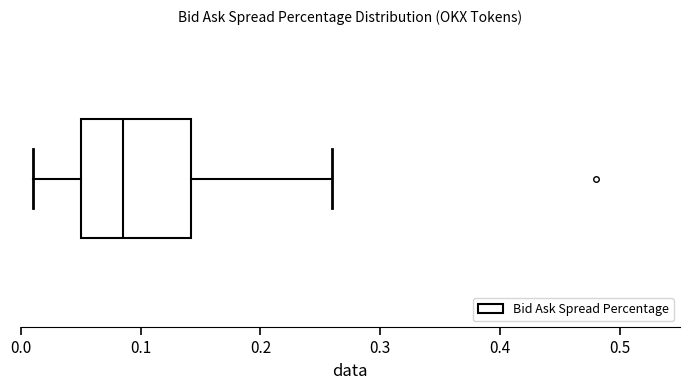

Where is the right edge of the box on the x-axis? The values are not printed on the chart, so give them approximately, as read against the axis.

0.14